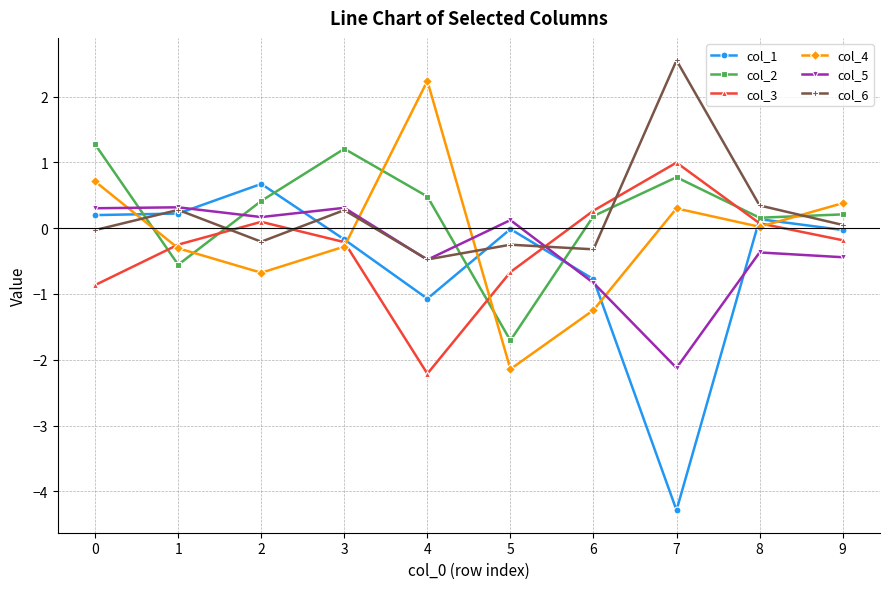

Is it true that col_3 equals 0.1 at 2?

True